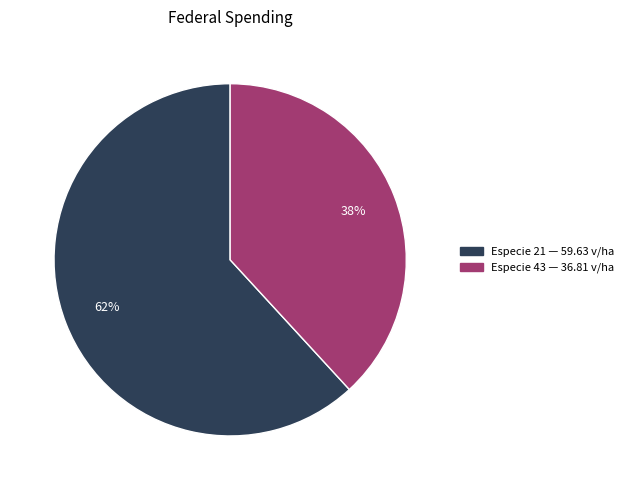

Is there any slice that represents more than half of the pie?

Yes